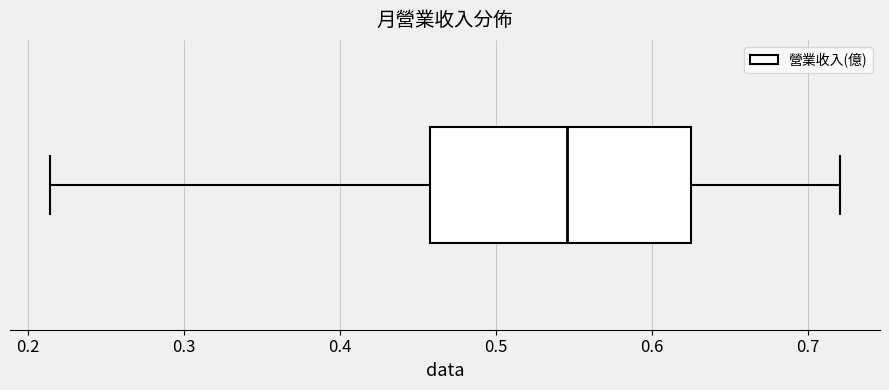

Transcribe this box plot: give where the median line is, the range the box spans, and where the two whiskers end, as read against the x-axis. The values are not printed on the chart, so give them approximately, as read against the axis.

median 0.55, box 0.46 to 0.63, whiskers 0.21 to 0.72